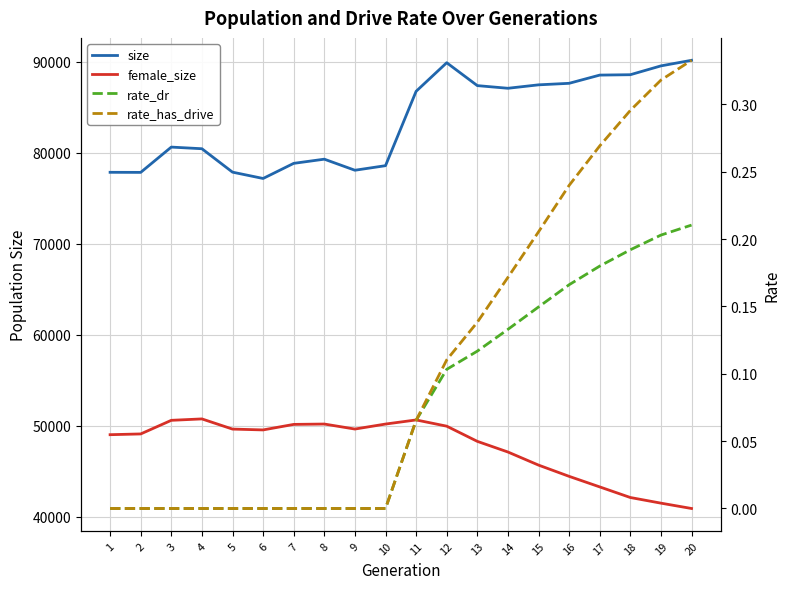

Which series has the largest total across all categories?

size